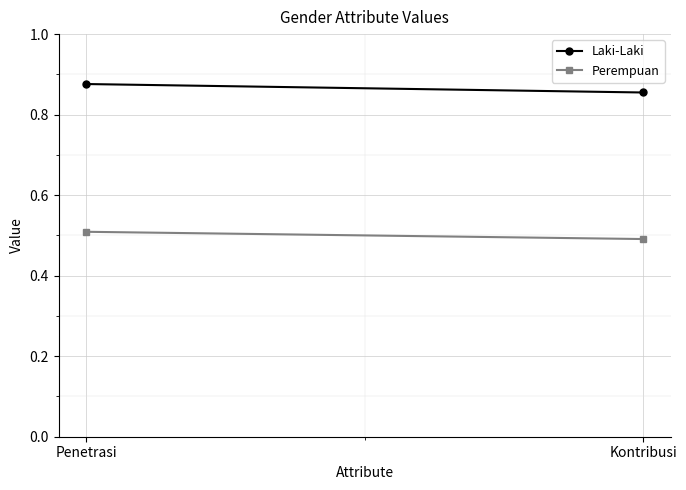

Reading right to left, transcribe all the data shown in this chart.

Laki-Laki: 0.9	0.9
Perempuan: 0.5	0.5